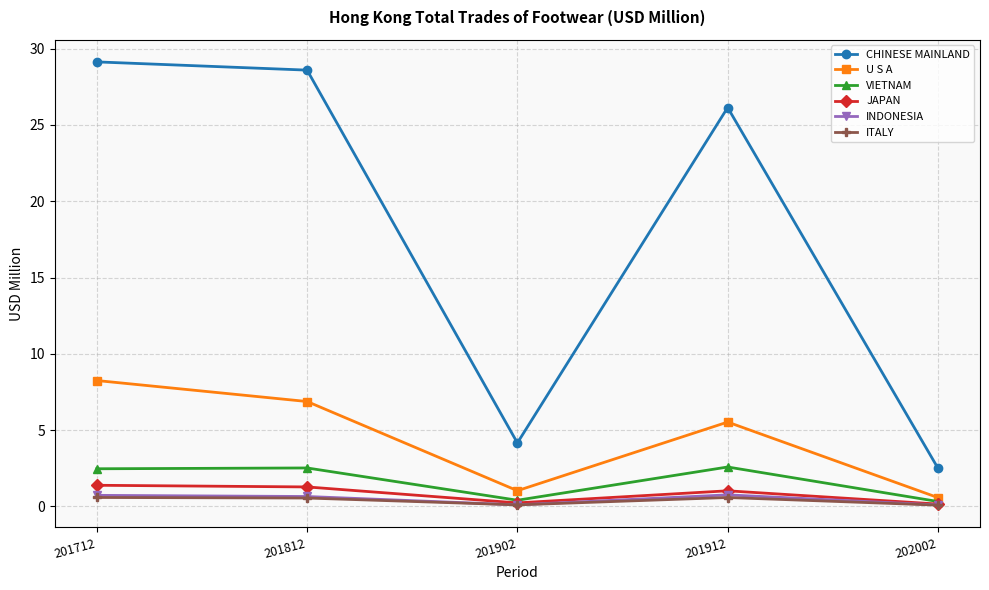

Which series has the largest range (max minus min)?

CHINESE MAINLAND